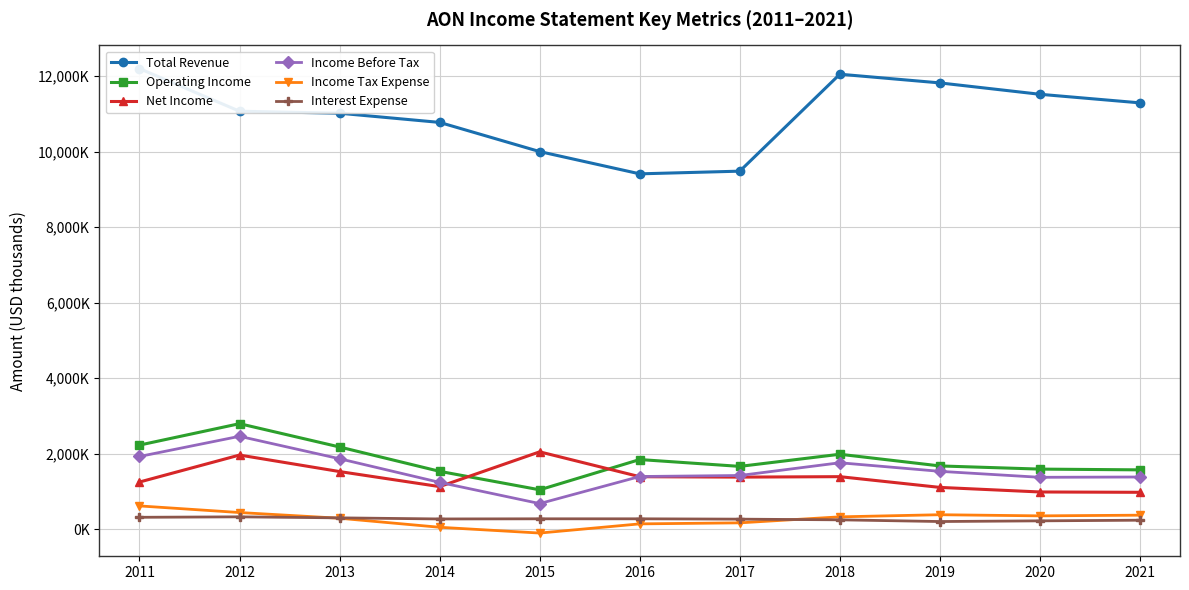

What is the difference between the highest and lowest values at 2012?

10732000